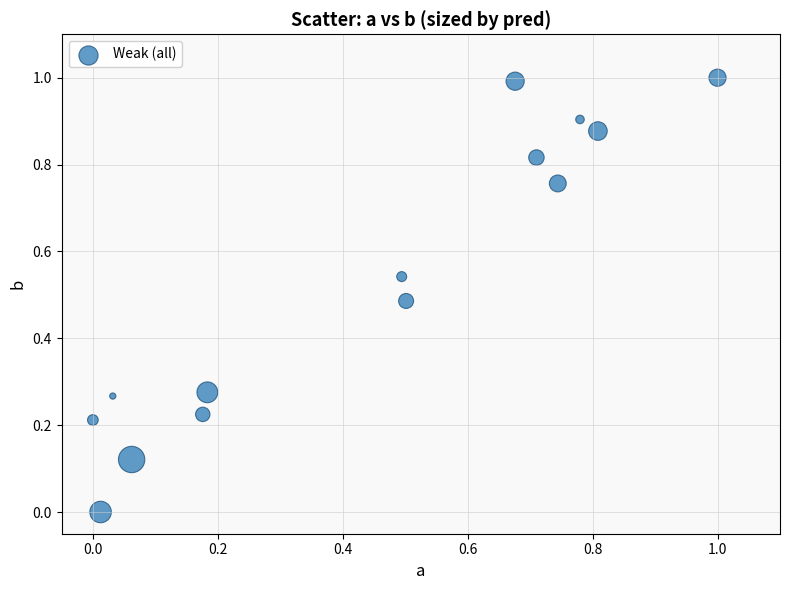

What is the range of Y values (max minus min)?

1.0